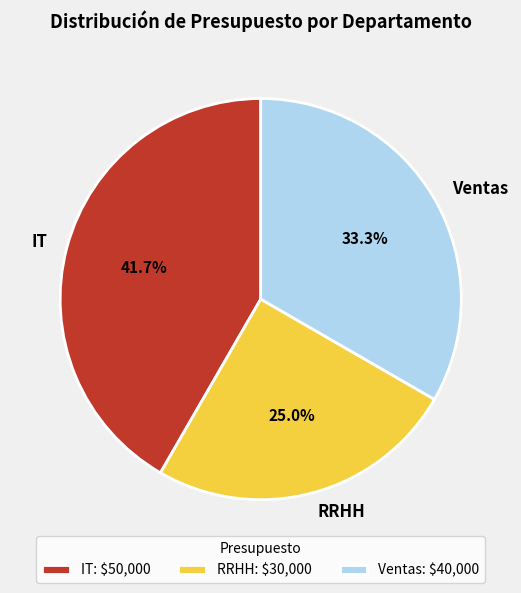

What is the largest slice in the pie chart?

IT